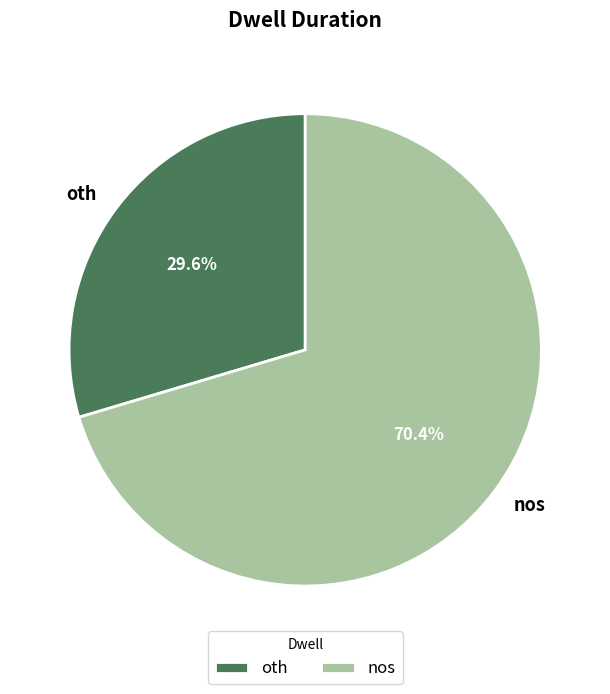

To the nearest percent, what is the difference between the oth and nos slice percentages?

41%